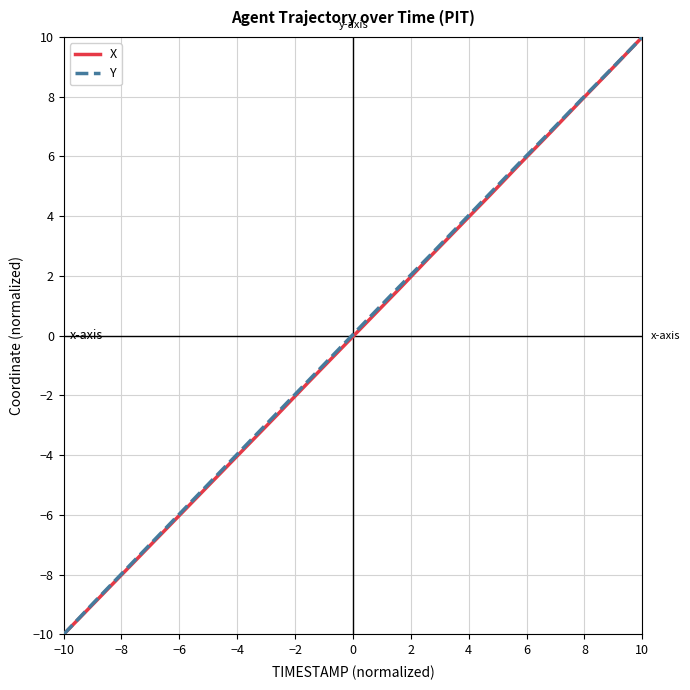

What is the greatest value displayed?

10.0